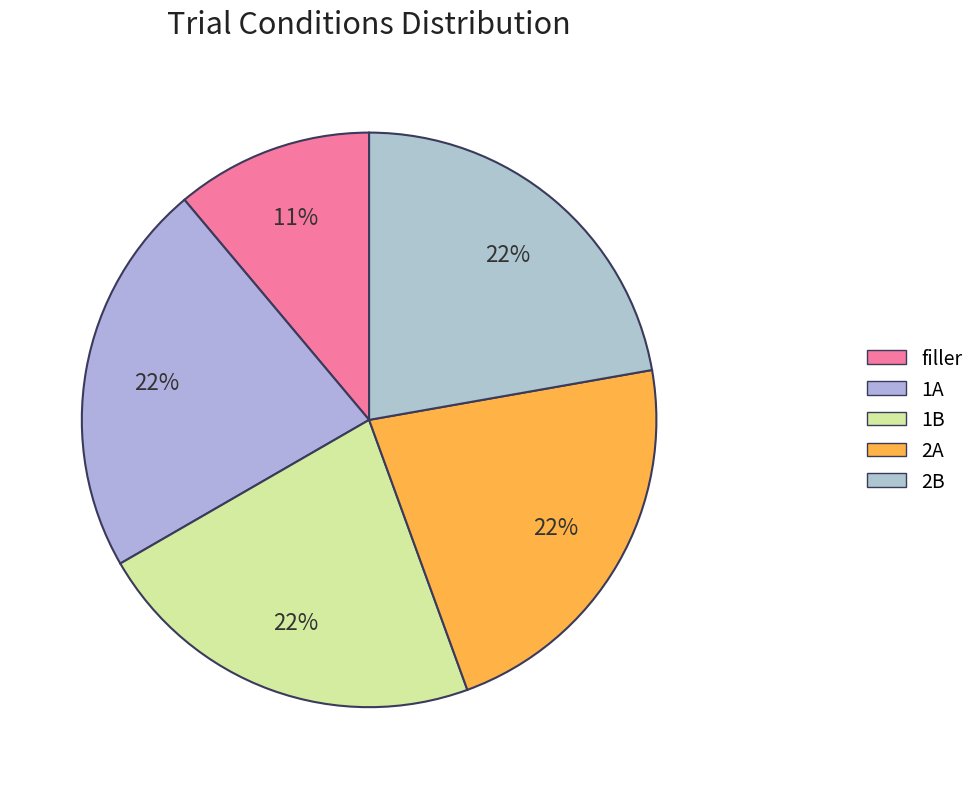

How many segments does this pie chart have?

5